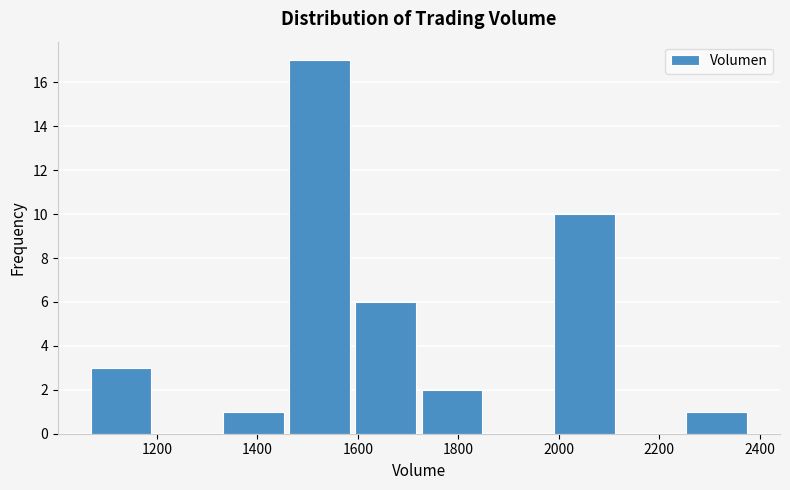

Over which range of the x-axis is the bar tallest?

1460 to 1580